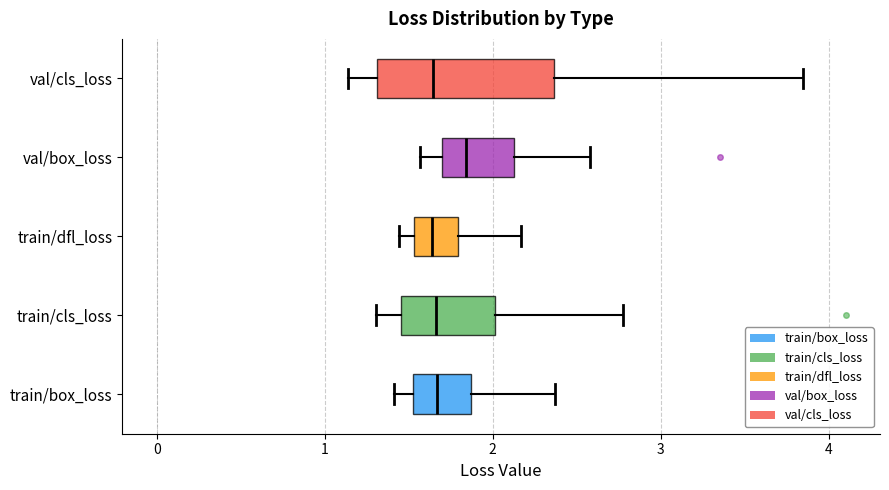

Where does the right whisker of the box for train/box_loss end on the x-axis? The values are not printed on the chart, so give them approximately, as read against the axis.

2.4